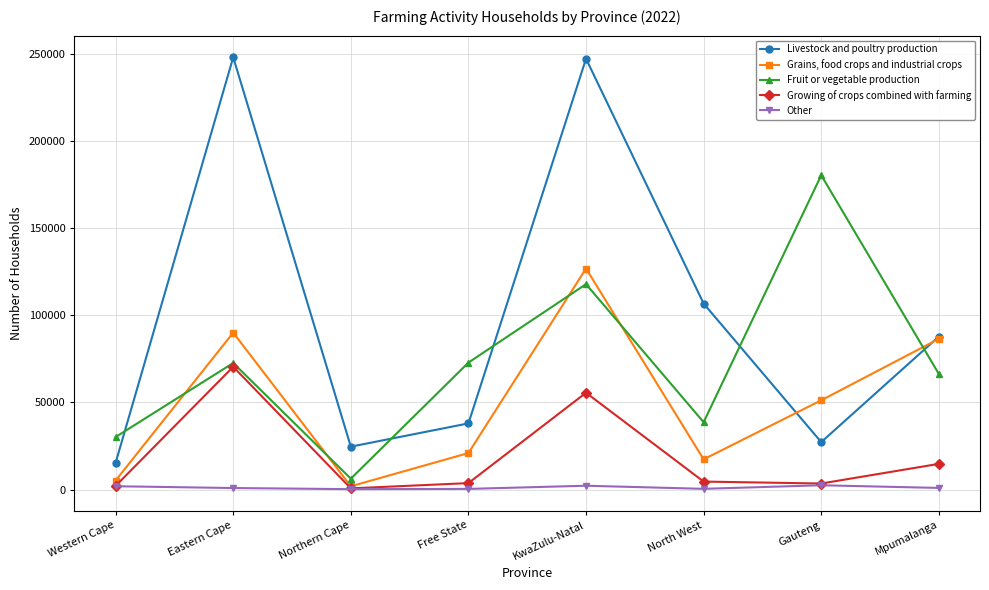

At which category is the sum across all series the highest?

KwaZulu-Natal